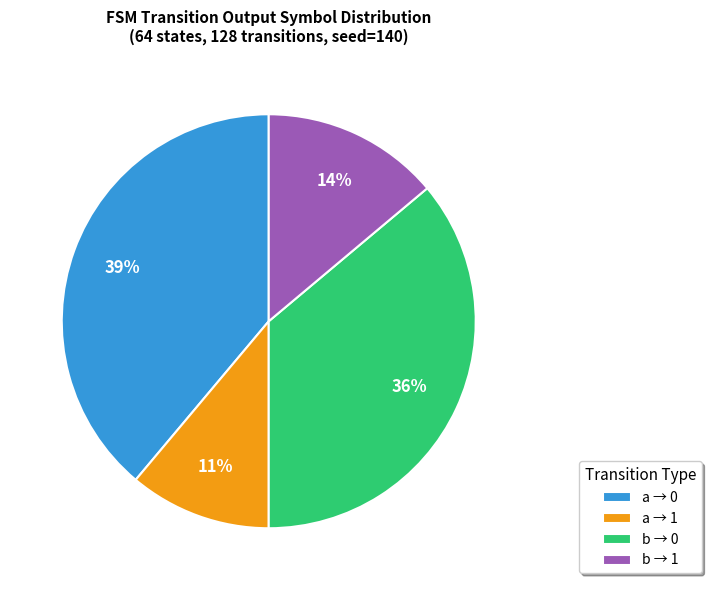

The b → 0 slice represents 36% of the pie. True or false?

True